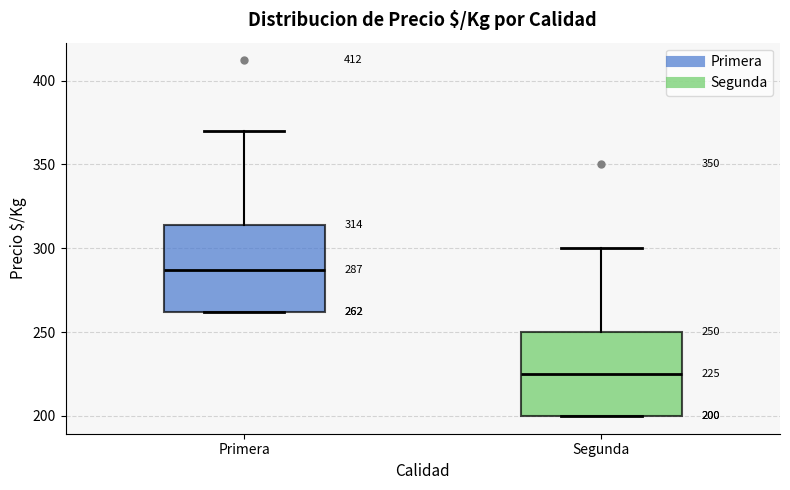

Which box's median line is the highest?

Primera